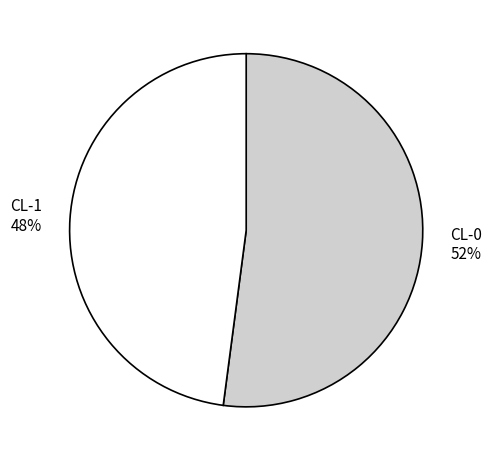

To the nearest percent, what percentage of the pie is CL-0?

52%